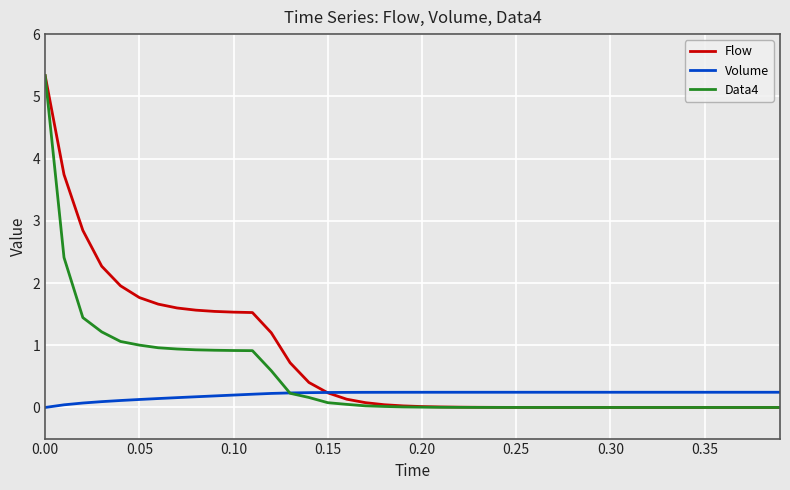

Which series has the widest spread of values?

Data4